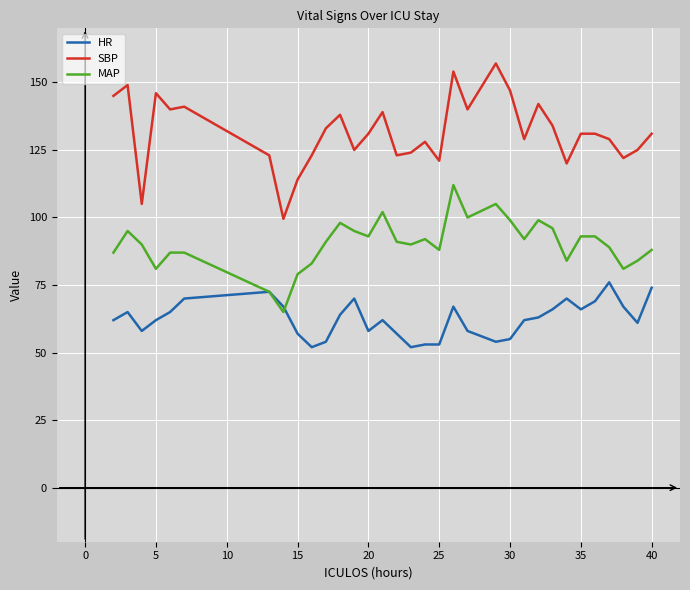

Which series has the widest spread of values?

SBP